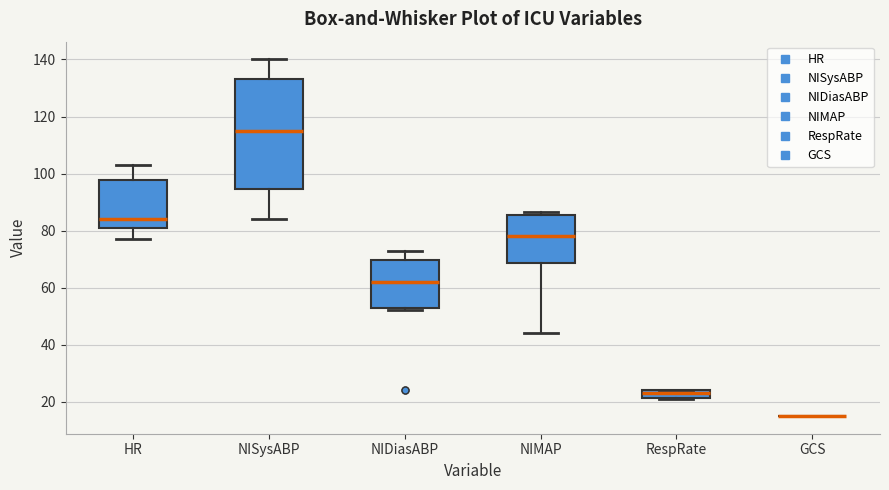

Which box is the tallest, from its lower edge to its upper edge?

NISysABP